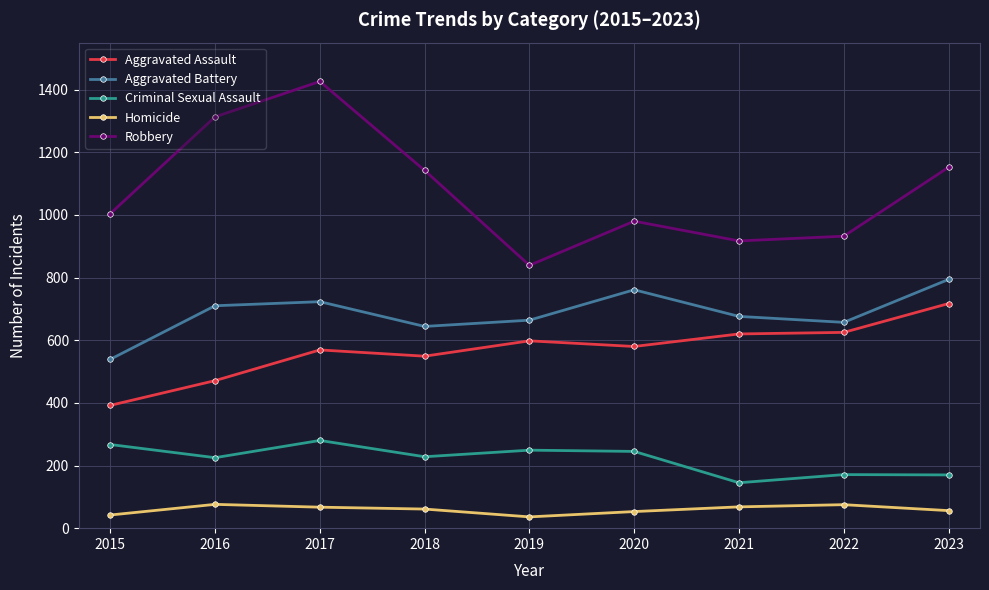

True or false: Aggravated Battery and Criminal Sexual Assault cross at least once.

False